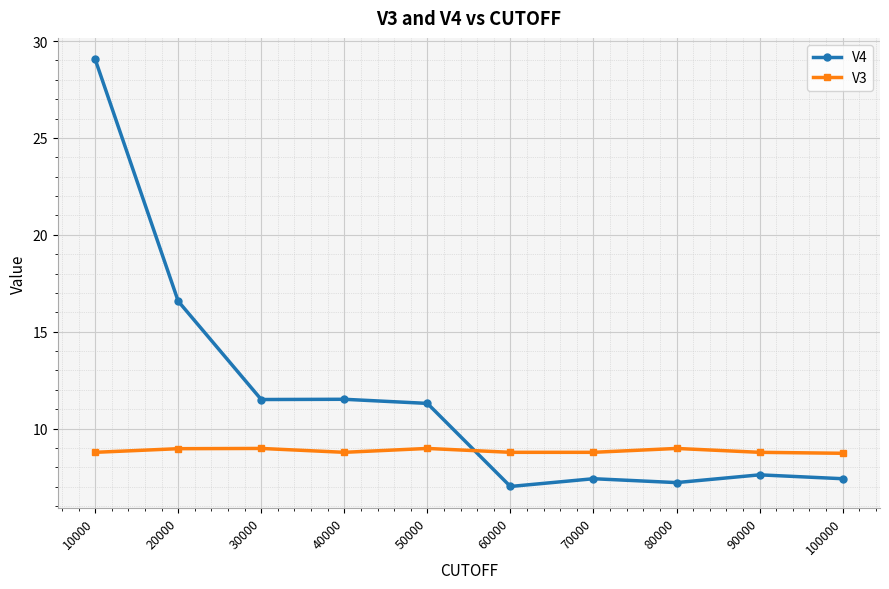

Rank the series by their average value, from lowest to highest.

V3, V4